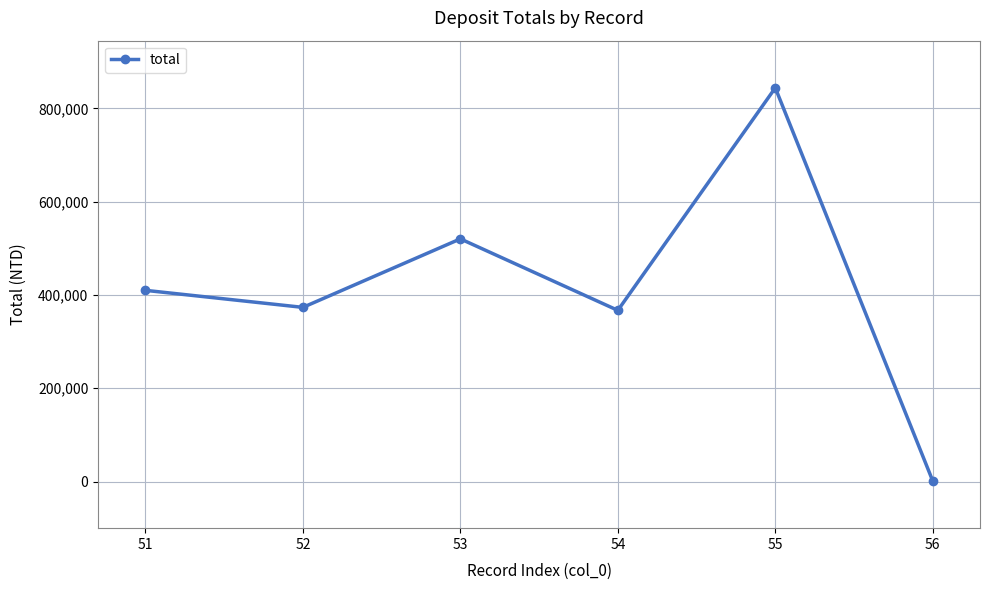

Is it true that the value at 51 is 409902?

True